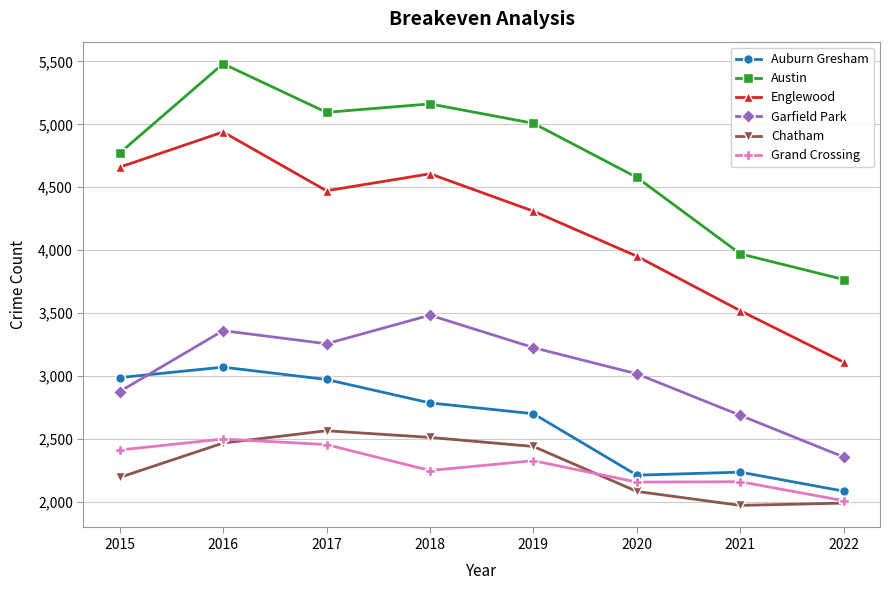

What is the maximum value shown in the chart?

5481